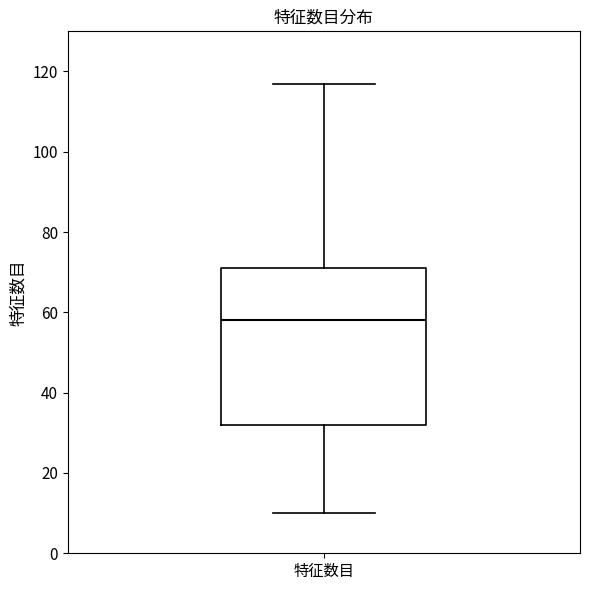

Read this box plot against the y-axis: the position of the median line, the range covered by the box, and the ends of both whiskers. The values are not printed on the chart, so give them approximately, as read against the axis.

median 58, box 32 to 72, whiskers 10 to 118